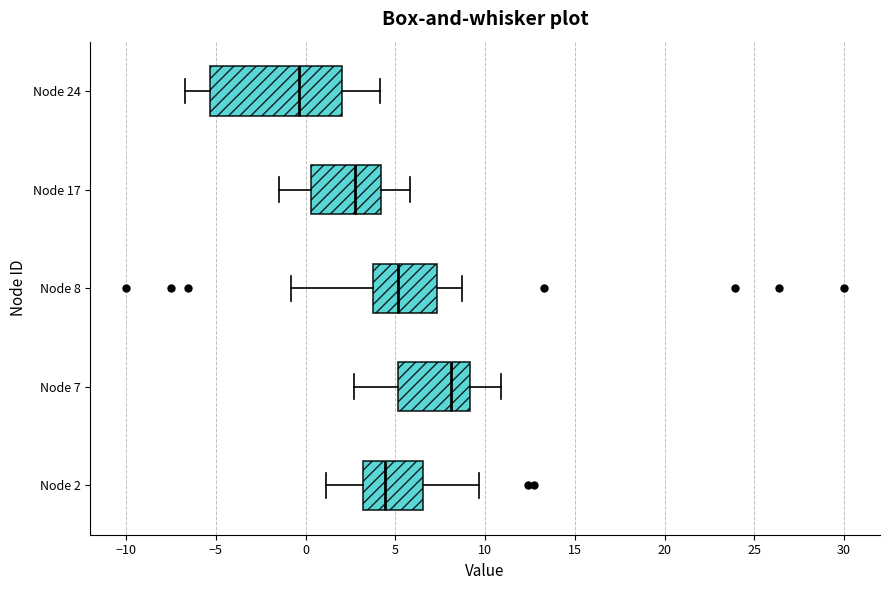

Reading bottom to top, transcribe this box plot: for each box, give where its median line is, the range the box spans, and where its two whiskers end, as read against the x-axis. The values are not printed on the chart, so give them approximately, as read against the axis.

Node 2: median 4.5, box 3.0 to 6.5, whiskers 1.0 to 9.5
Node 7: median 8.0, box 5.0 to 9.0, whiskers 2.5 to 11.0
Node 8: median 5.0, box 3.5 to 7.5, whiskers -1.0 to 8.5
Node 17: median 3.0, box 0.5 to 4.0, whiskers -1.5 to 6.0
Node 24: median -0.5, box -5.5 to 2.0, whiskers -6.5 to 4.0